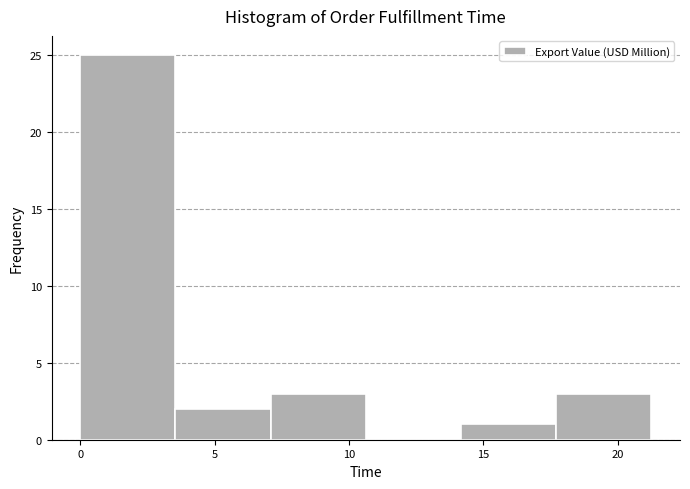

How tall is the bar that spans 0.0 to 3.5 on the x-axis? Neither the bar edges nor the heights are printed on the chart, so give them approximately, as read against the axes.

25